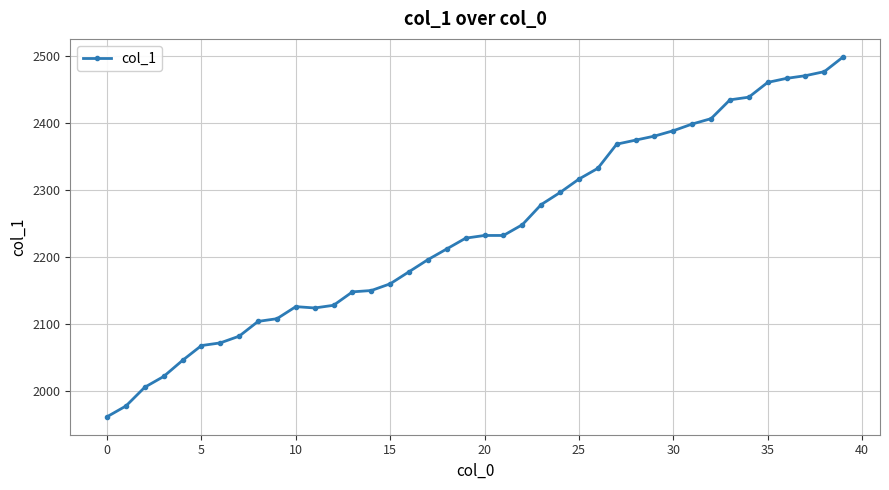

What is the smallest value displayed?

1962